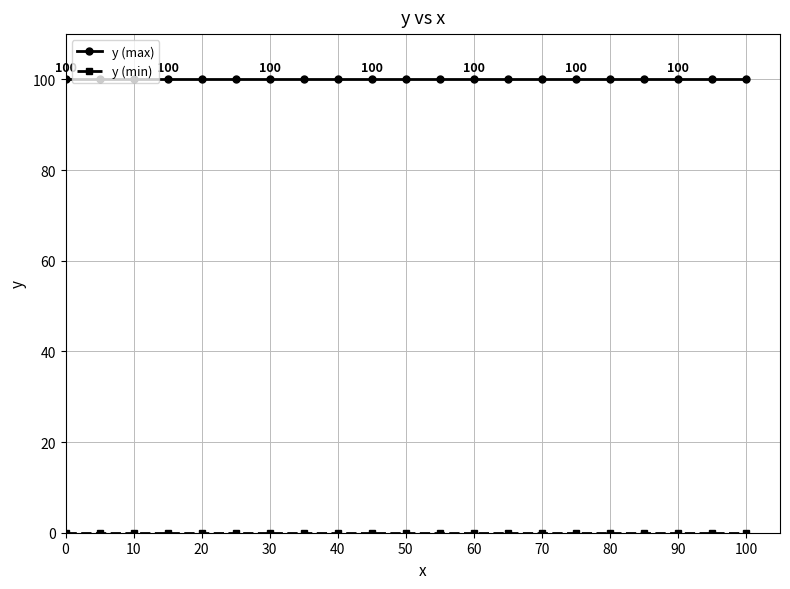

What is the value of the y (max) point at the 11th from the left?

100